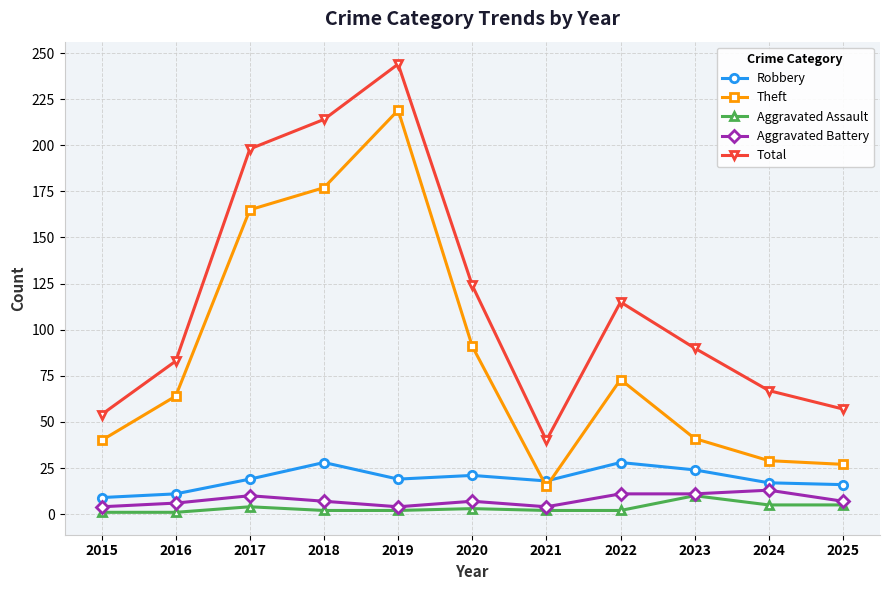

Which series has the largest total across all categories?

Total